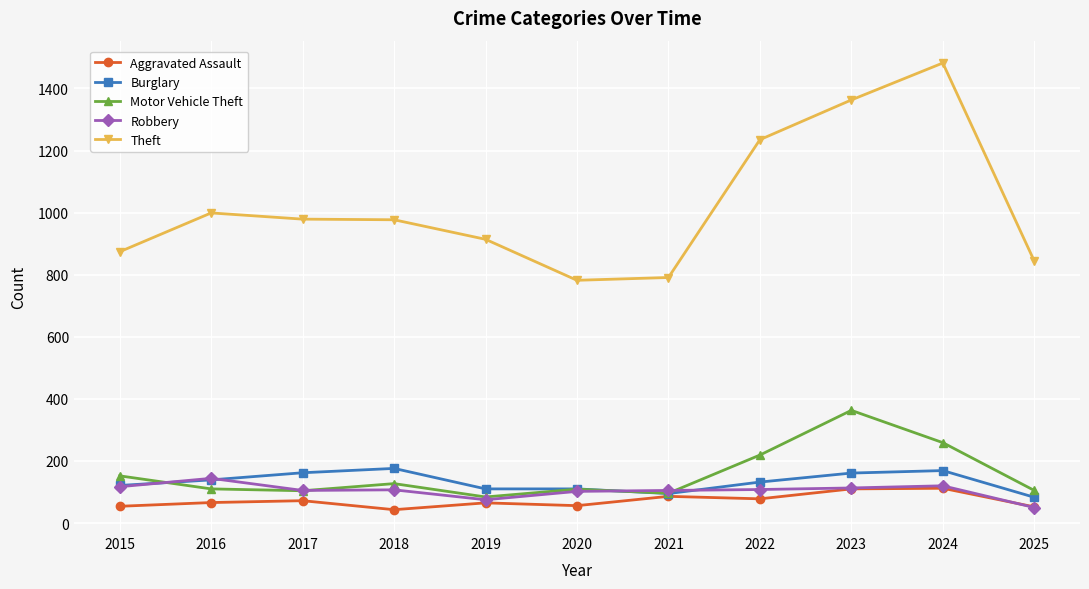

Which category has the highest value across all series?

2024